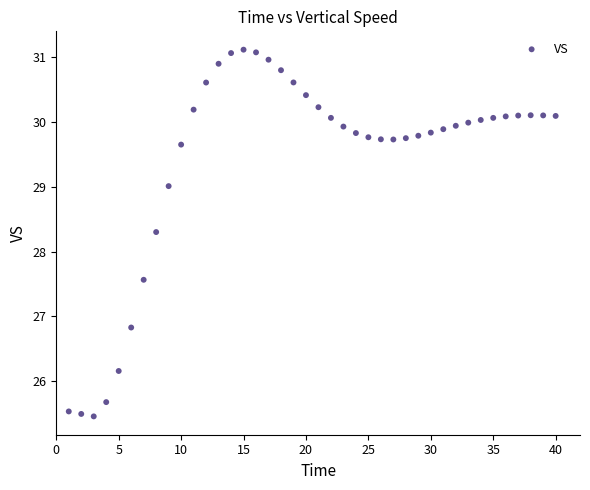

What Y value in the scatter plot is closest to 28?

28.3